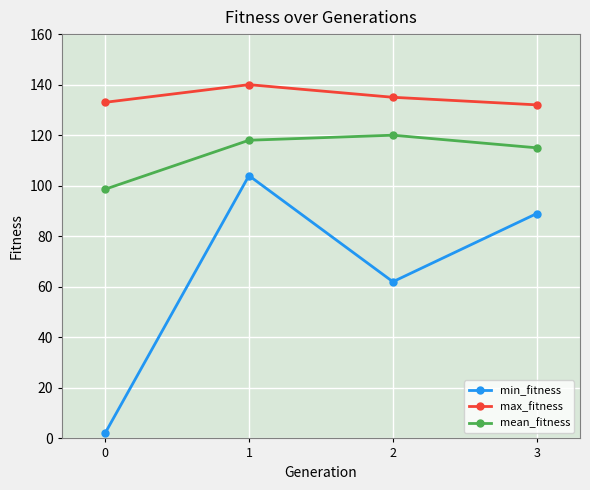

The value of max_fitness at 2 is 135.0. True or false?

True